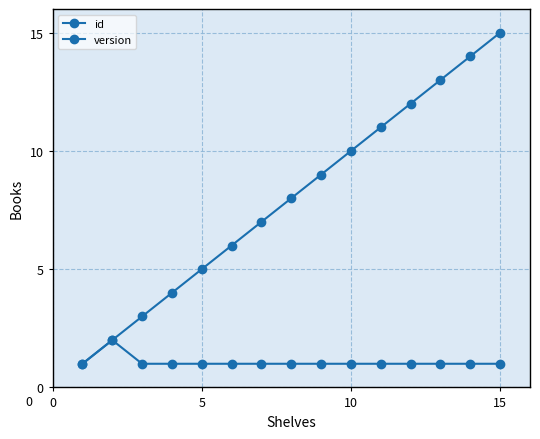

How many series are shown in this chart?

2